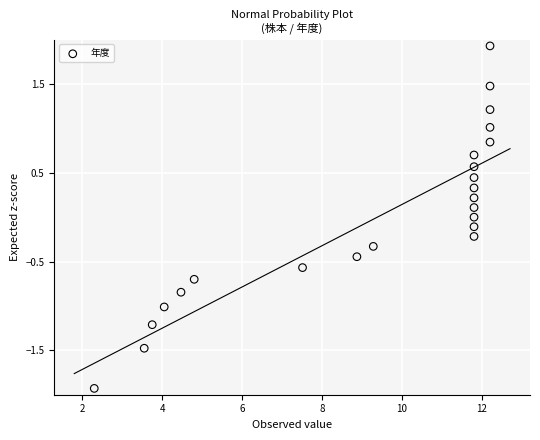

What is the range of Y values (max minus min)?

3.9